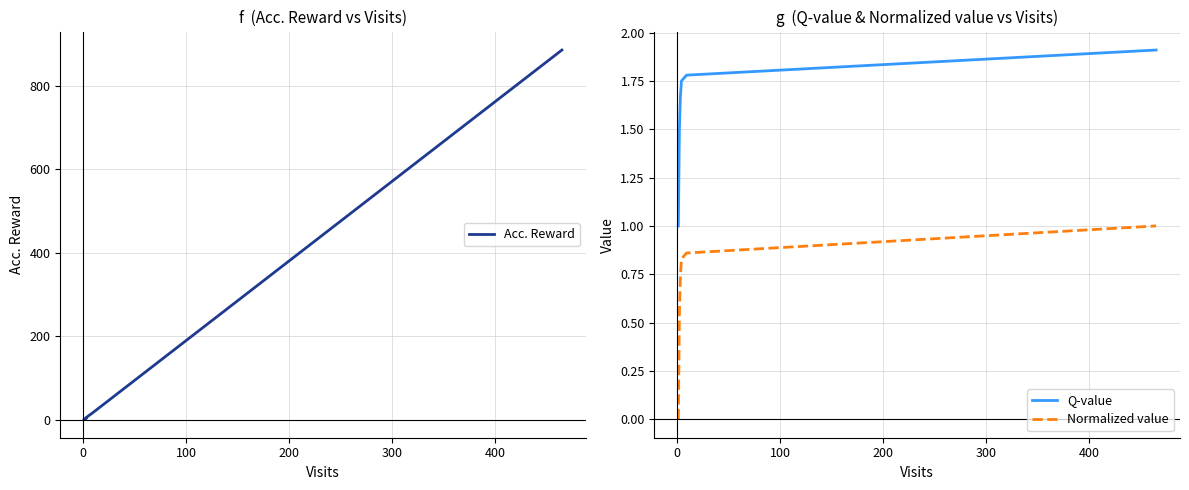

Is this an area chart (filled region under the line)?

No